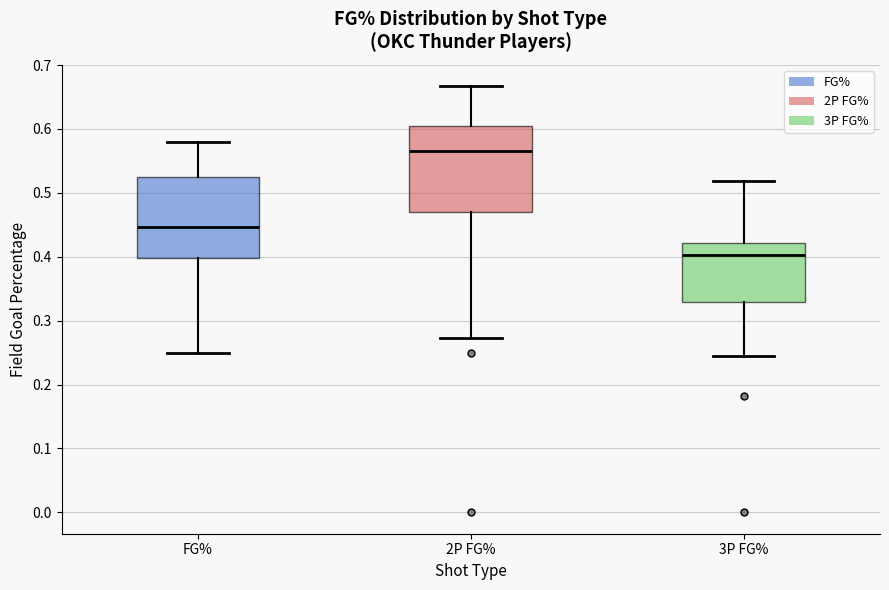

Reading left to right, transcribe this box plot: for each box, give where its median line is, the range the box spans, and where its two whiskers end, as read against the y-axis. The values are not printed on the chart, so give them approximately, as read against the axis.

FG%: median 0.45, box 0.40 to 0.52, whiskers 0.25 to 0.58
2P FG%: median 0.57, box 0.47 to 0.60, whiskers 0.27 to 0.67
3P FG%: median 0.40, box 0.33 to 0.42, whiskers 0.24 to 0.52